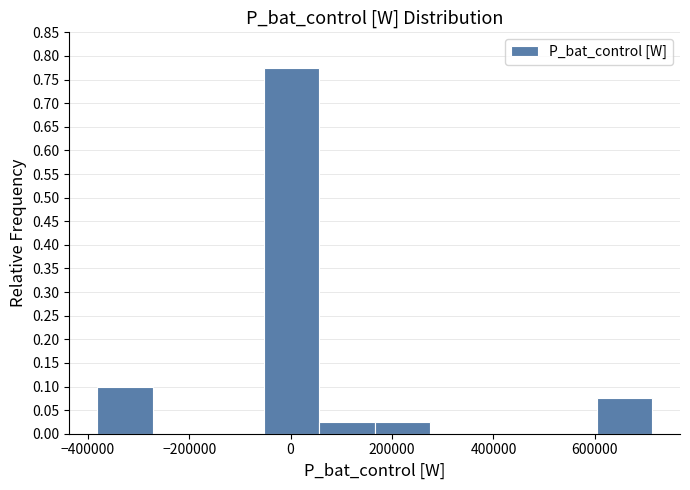

Reading left to right, list every bar in this chart as the range it spans on the x-axis followed by its height. Neither the bar edges nor the heights are printed on the chart, so give them approximately, as read against the axes.

-380000 to -280000: 0.100
-280000 to -160000: 0
-160000 to -60000: 0
-60000 to 60000: 0.775
60000 to 160000: 0.025
160000 to 280000: 0.025
280000 to 380000: 0
380000 to 500000: 0
500000 to 600000: 0
600000 to 720000: 0.075